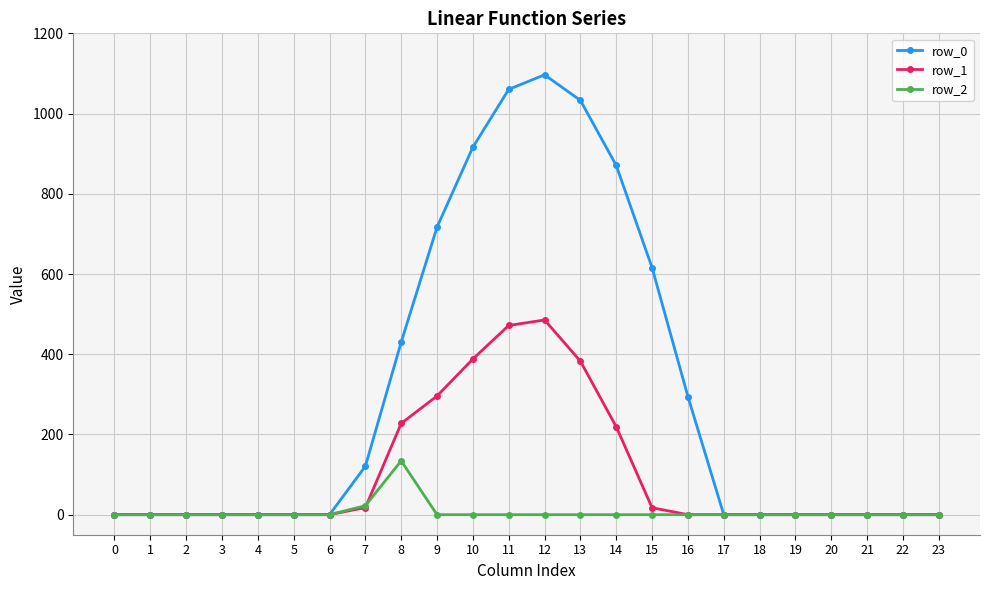

Which series has the largest range (max minus min)?

row_0